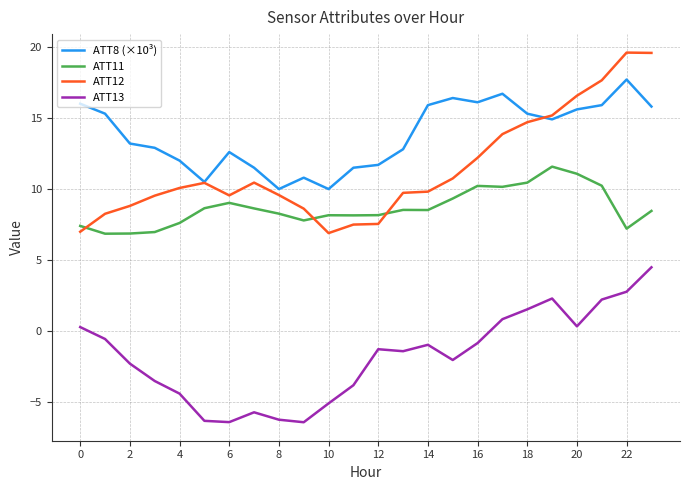

In ATT12, how many points are lower than both neighbors (excluding endpoints)?

2